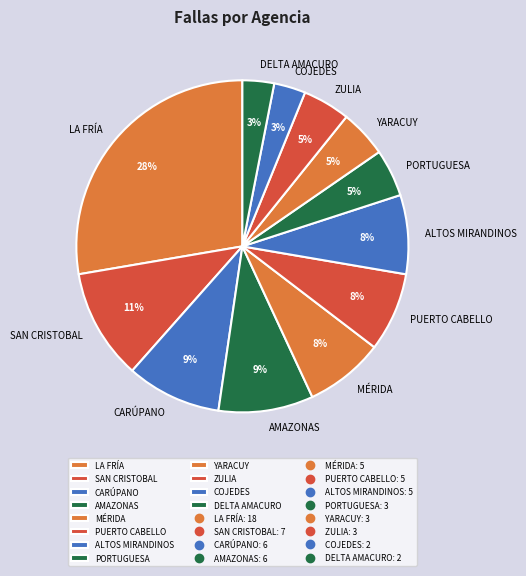

Combined, do LA FRÍA and ALTOS MIRANDINOS account for over 50%?

No